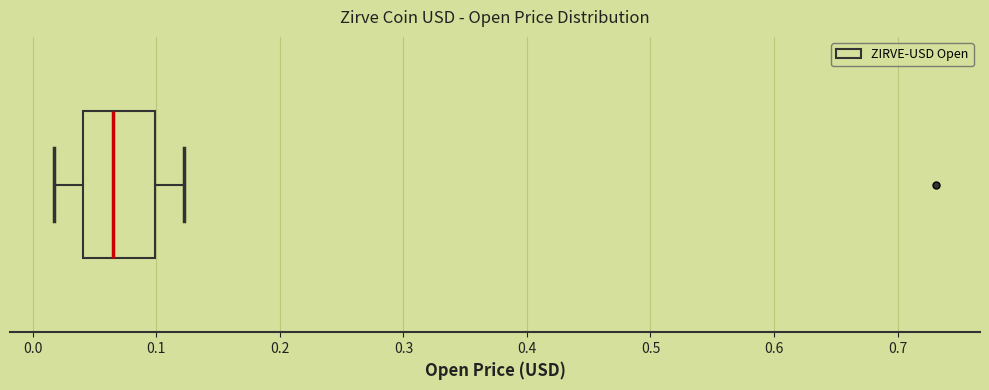

Read this box plot against the x-axis: the position of the median line, the range covered by the box, and the ends of both whiskers. The values are not printed on the chart, so give them approximately, as read against the axis.

median 0.06, box 0.04 to 0.10, whiskers 0.02 to 0.12